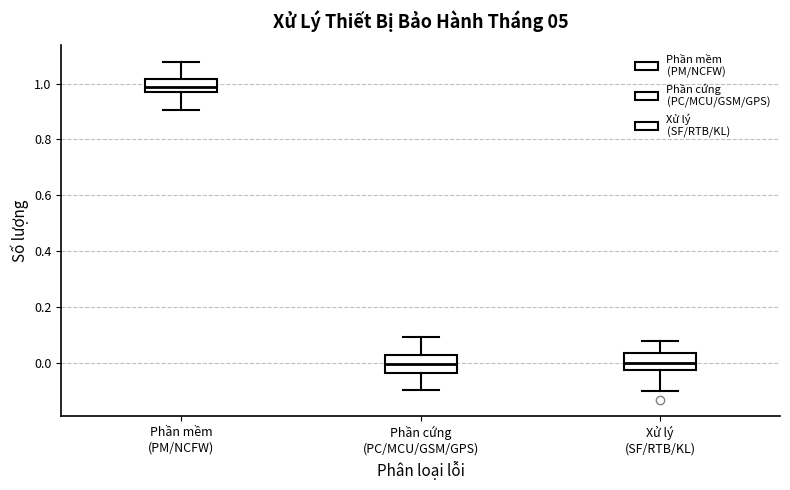

Which box's median line is the highest?

Phần mềm (PM/NCFW)